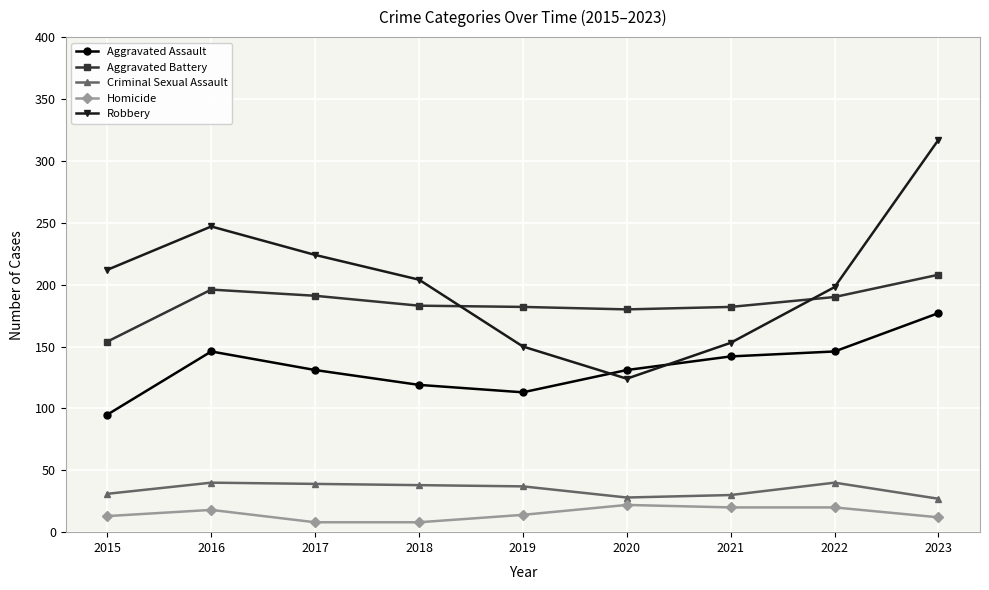

True or false: Aggravated Battery has a value of 190 at 2022.

True